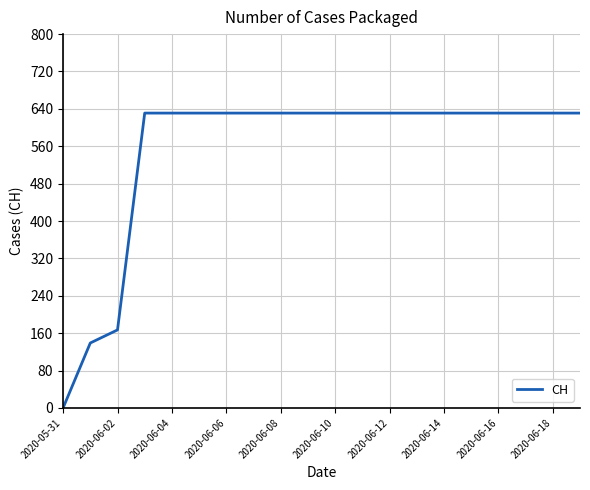

What is the maximum value shown in the chart?

631